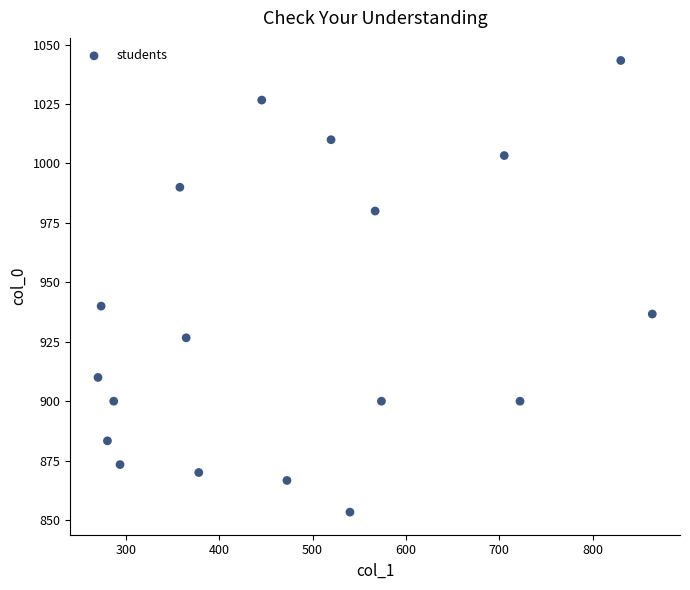

What Y value in the scatter plot is closest to 948?

940.0